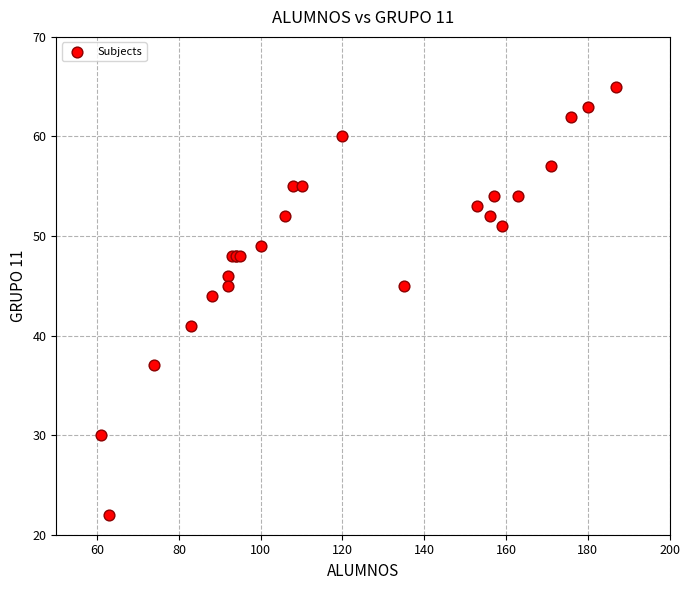

What Y value in the scatter plot is closest to 43?

44